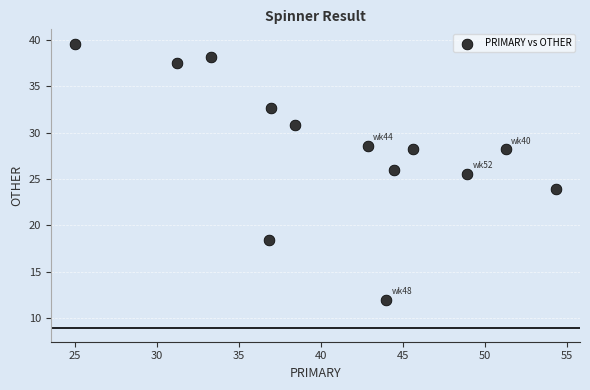

What is the range of Y values (max minus min)?

27.6